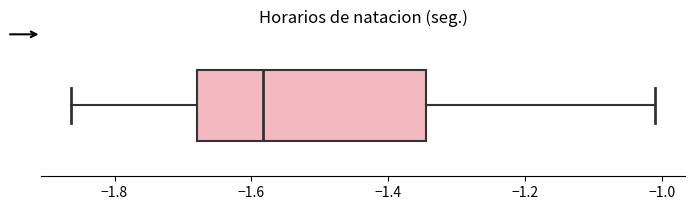

Where does the right whisker of the box end on the x-axis? The values are not printed on the chart, so give them approximately, as read against the axis.

-1.00